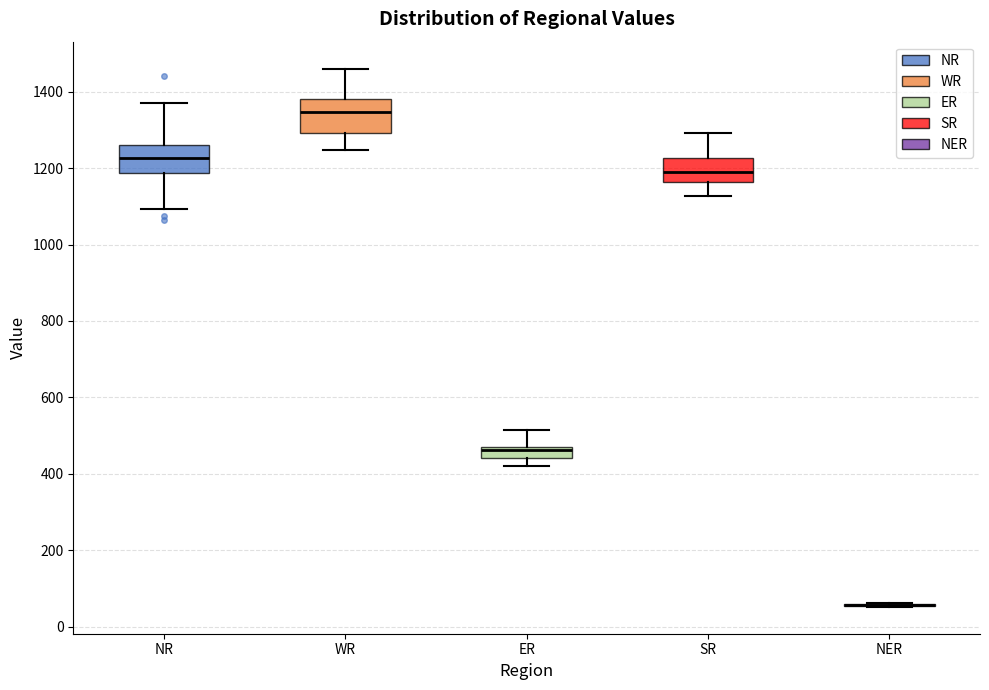

Where is the lower edge of the box for SR on the y-axis? The values are not printed on the chart, so give them approximately, as read against the axis.

1160